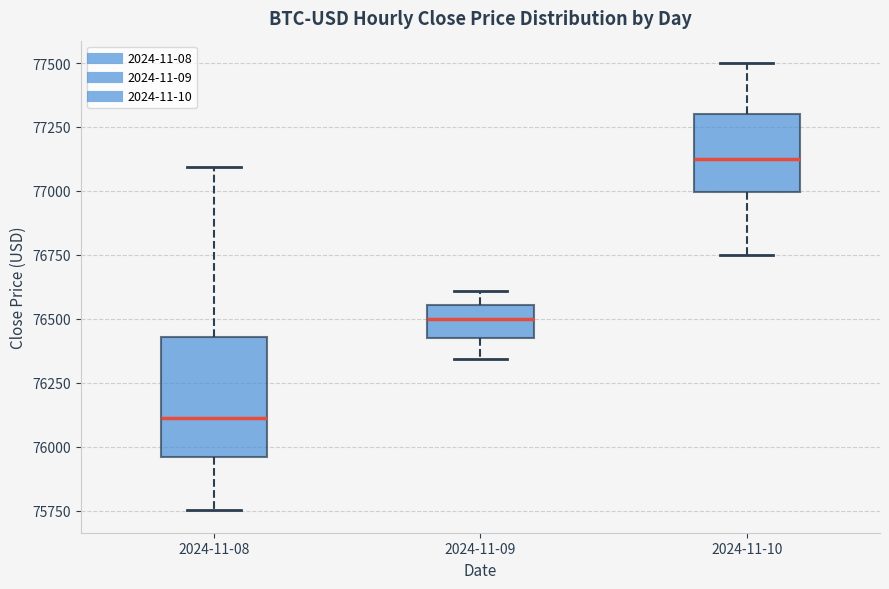

Where is the upper edge of the box for 2024-11-09 on the y-axis? The values are not printed on the chart, so give them approximately, as read against the axis.

76550